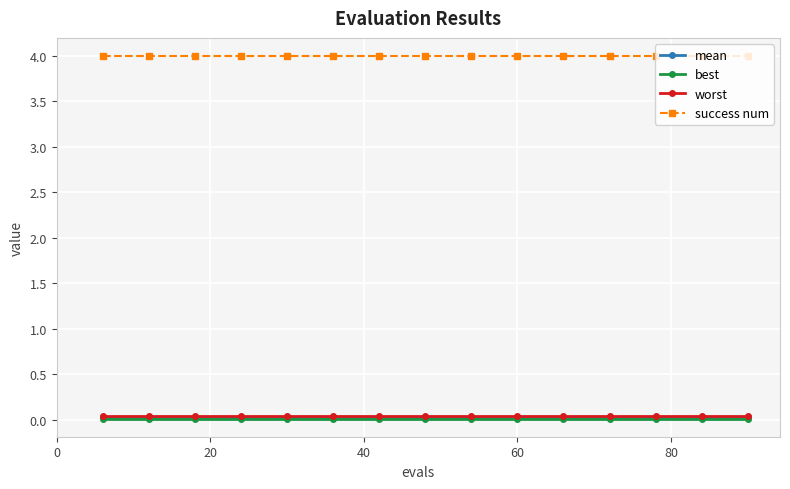

Which series has the largest total across all categories?

success num